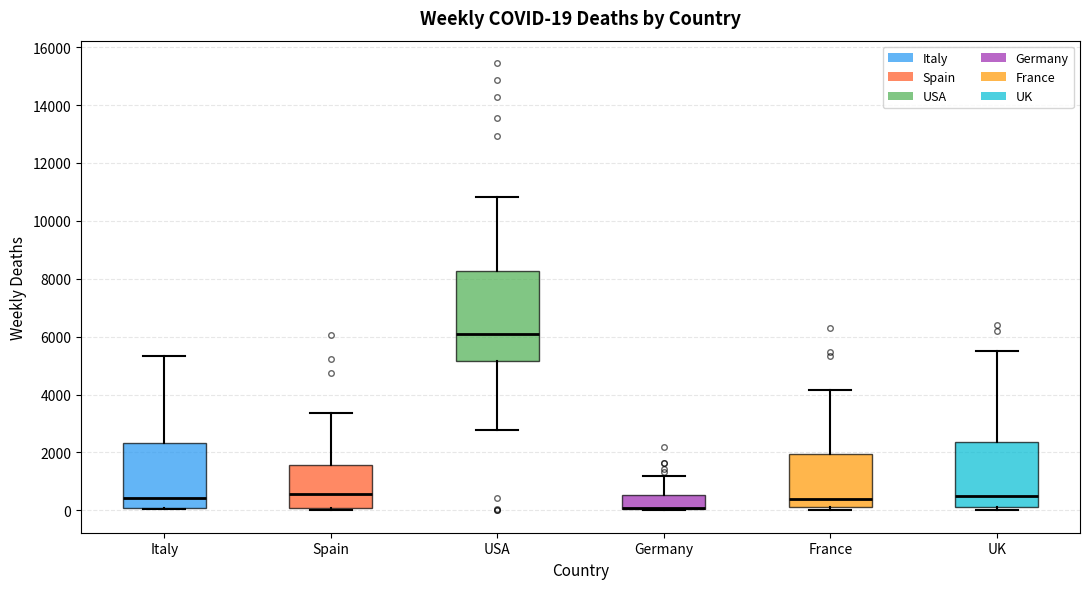

Which box is the tallest, from its lower edge to its upper edge?

USA